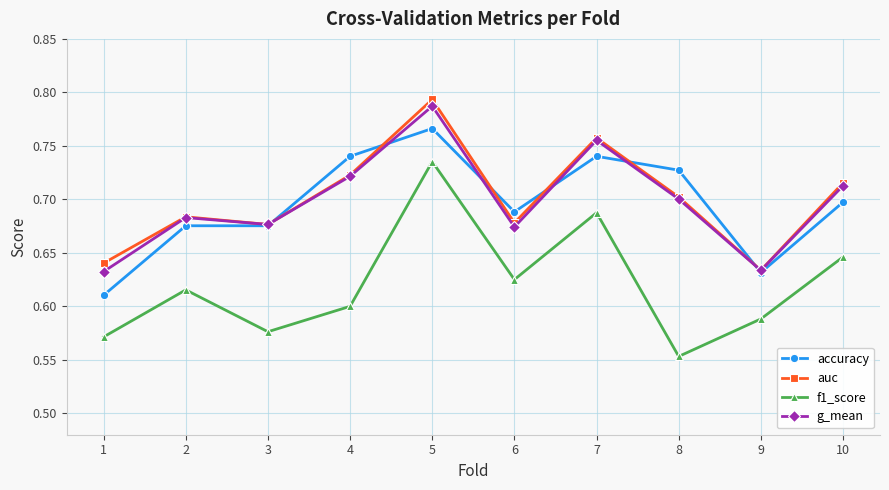

How many distinct data groups are displayed?

4